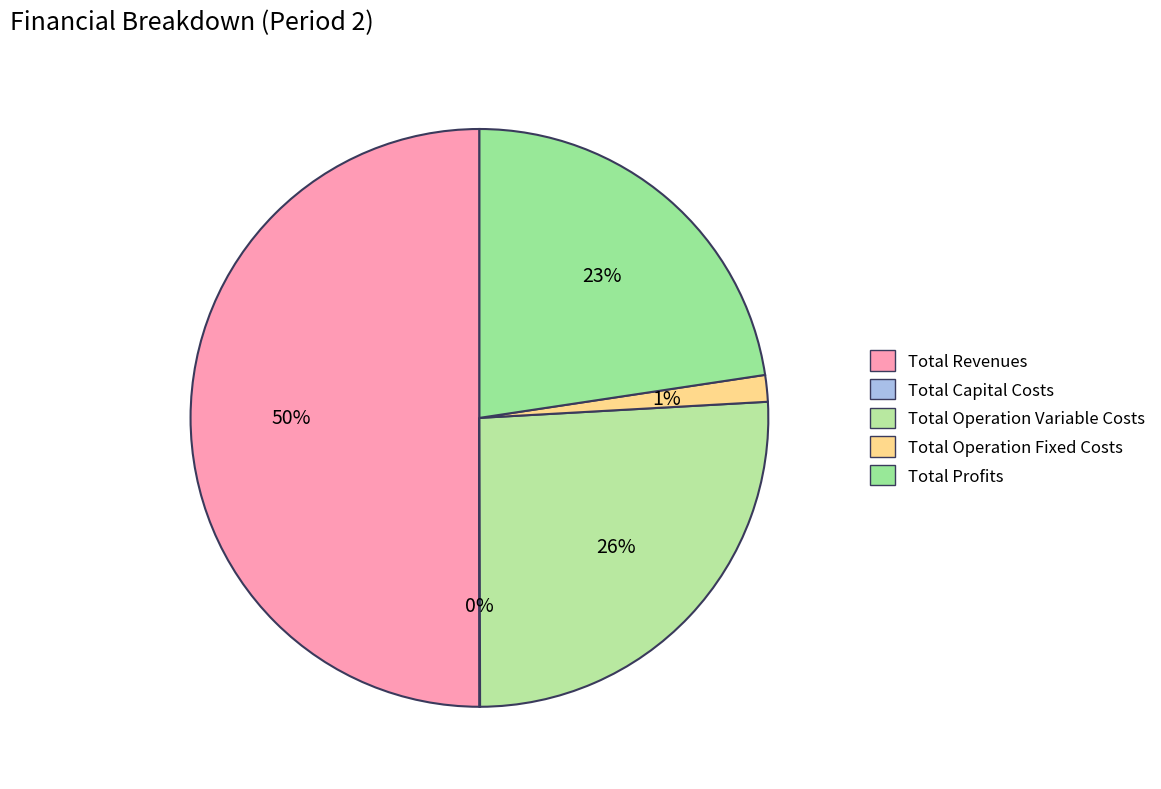

What is the change in value from Total Revenues to Total Profits?

-620322.9